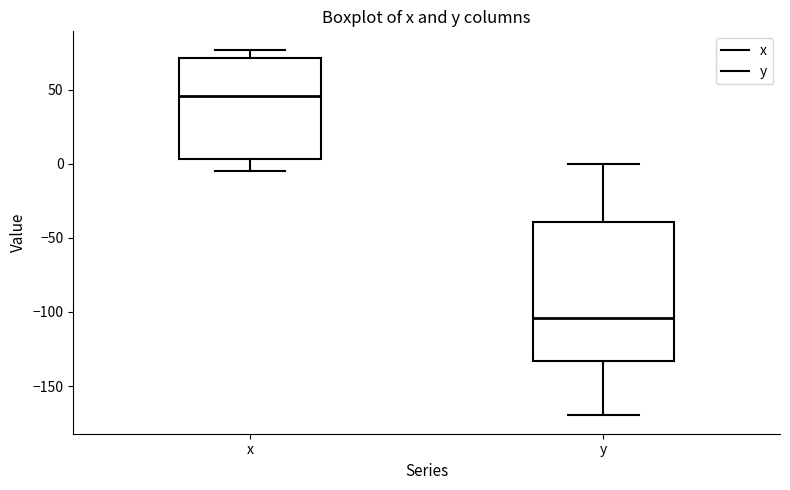

Which box has the highest median line?

x